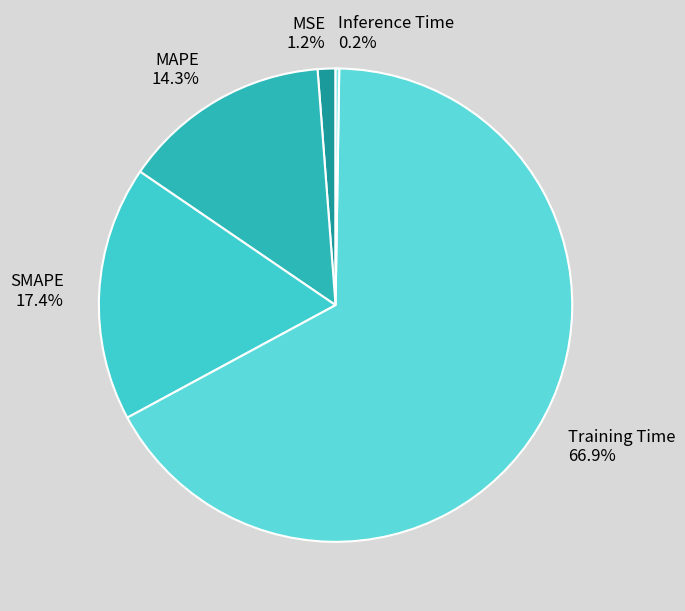

Between Training Time and MSE, which is larger?

Training Time